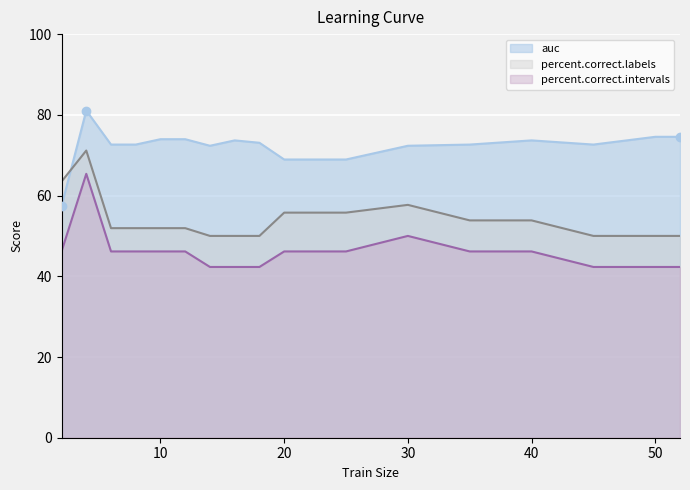

Rank the series at 52 from lowest to highest value.

percent.correct.intervals, percent.correct.labels, auc